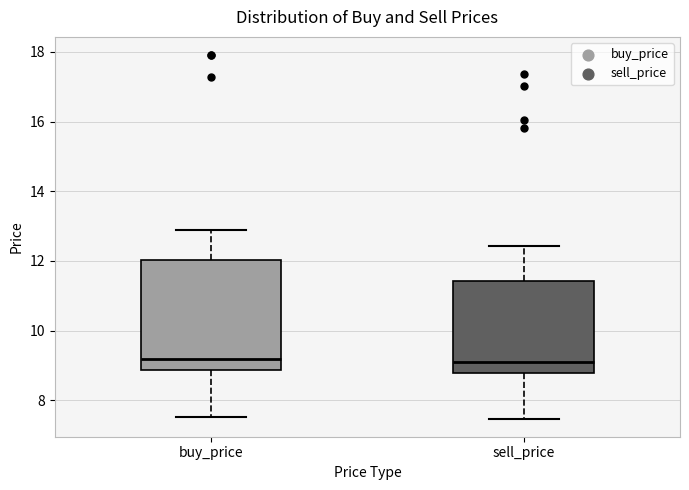

Reading left to right, transcribe this box plot: for each box, give where its median line is, the range the box spans, and where its two whiskers end, as read against the y-axis. The values are not printed on the chart, so give them approximately, as read against the axis.

buy_price: median 9.2, box 8.8 to 12.0, whiskers 7.6 to 12.8
sell_price: median 9.0, box 8.8 to 11.4, whiskers 7.4 to 12.4